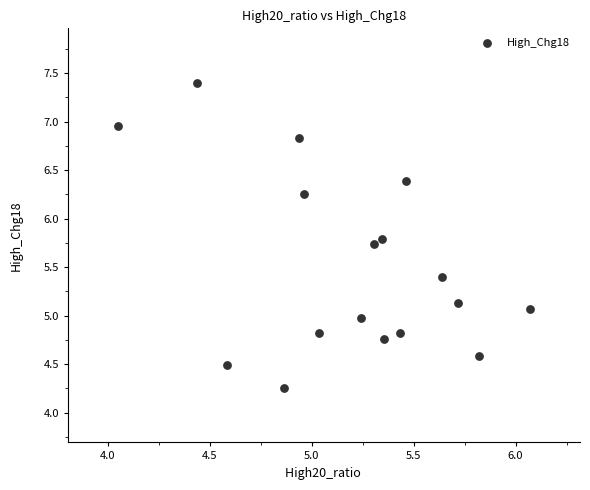

What is the range of Y values (max minus min)?

3.1